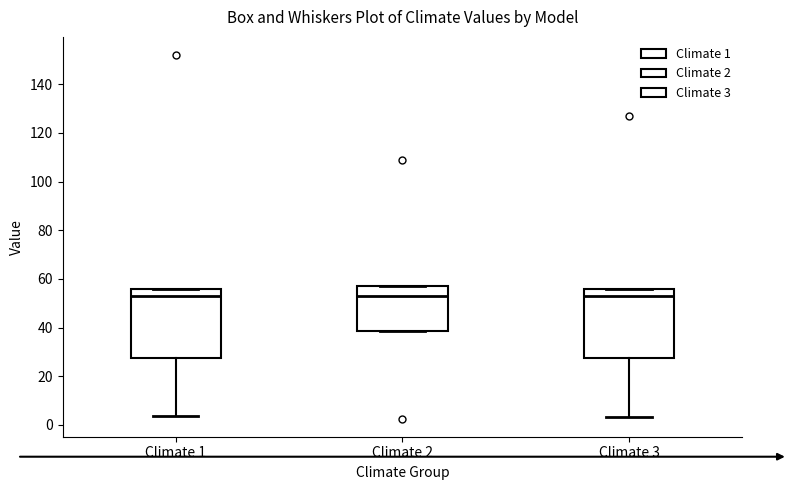

Reading left to right, transcribe this box plot: for each box, give where its median line is, the range the box spans, and where its two whiskers end, as read against the y-axis. The values are not printed on the chart, so give them approximately, as read against the axis.

Climate 1: median 54, box 28 to 56, whiskers 4 to 56
Climate 2: median 54, box 38 to 58, whiskers 38 to 58
Climate 3: median 54, box 28 to 56, whiskers 4 to 56